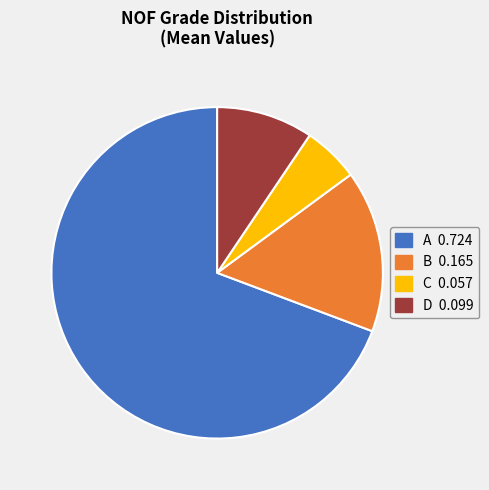

What is the smallest slice in the pie chart?

C